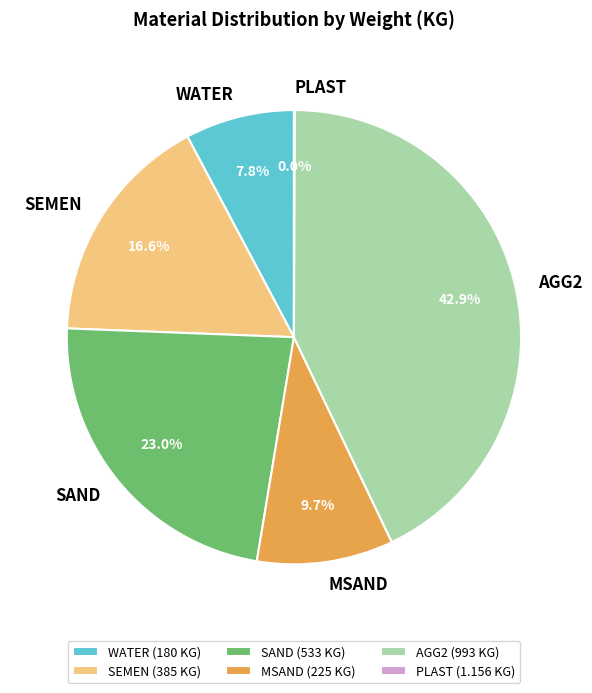

The SEMEN slice represents 10% of the pie. True or false?

False